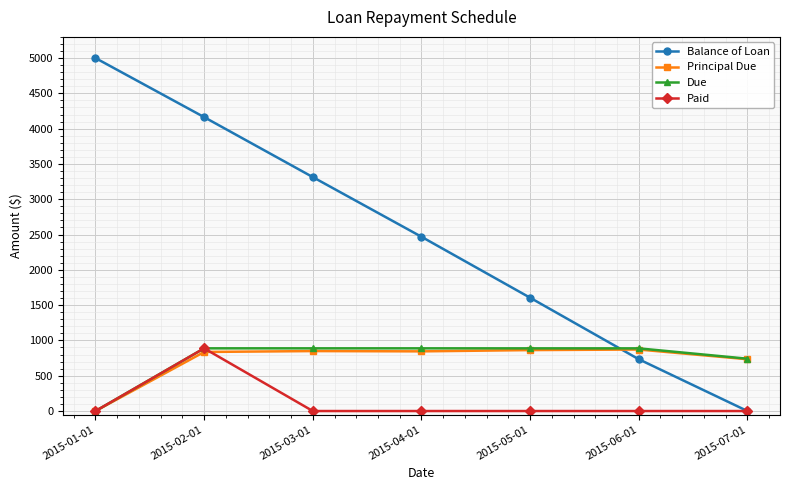

Between which two adjacent categories do Principal Due and Balance of Loan first intersect?

2015-05-01 and 2015-06-01